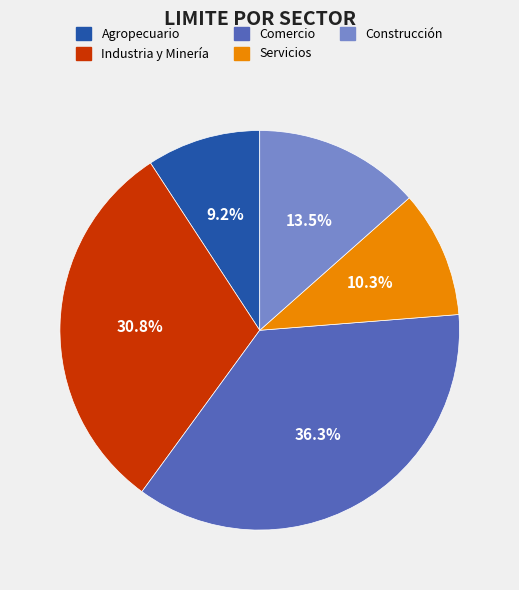

Is Industria y Minería the majority of the pie?

No